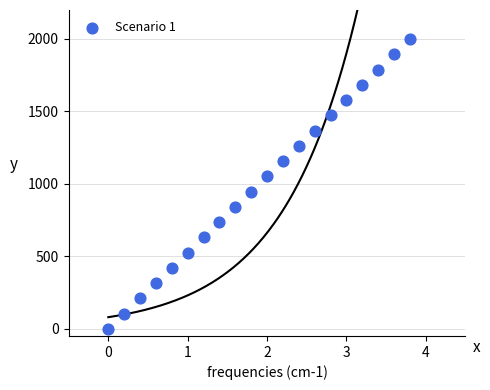

What is the range of Y values (max minus min)?

2000.0